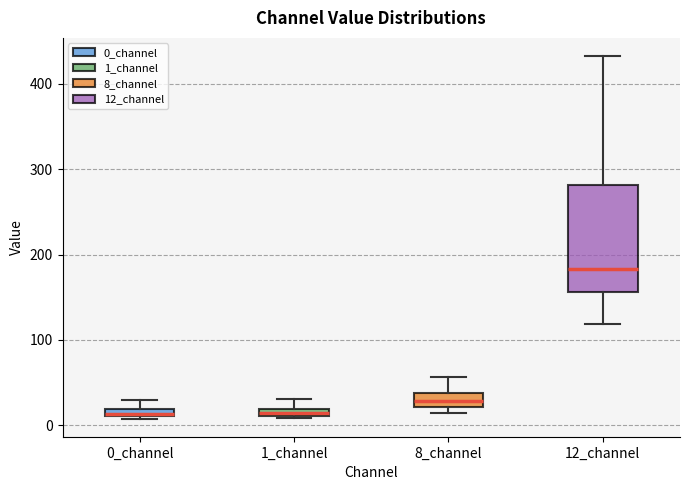

Where is the lower edge of the box for 12_channel on the y-axis? The values are not printed on the chart, so give them approximately, as read against the axis.

160